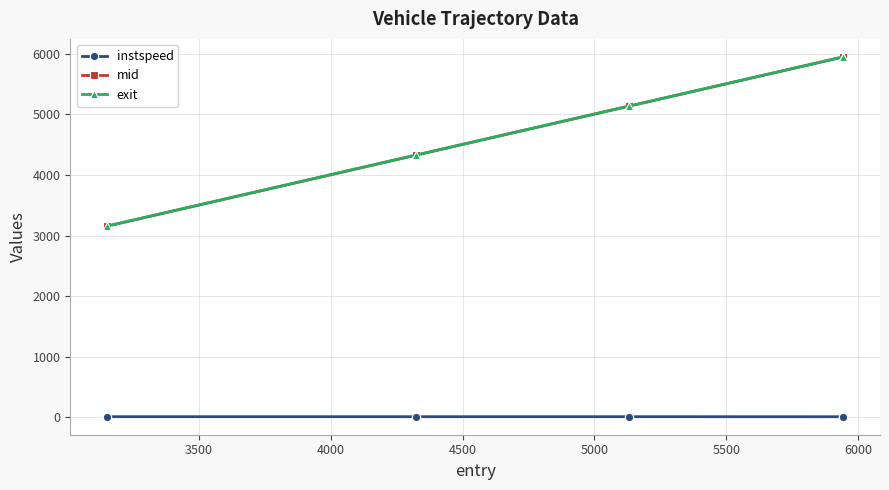

What is the minimum value for mid?

3154.5